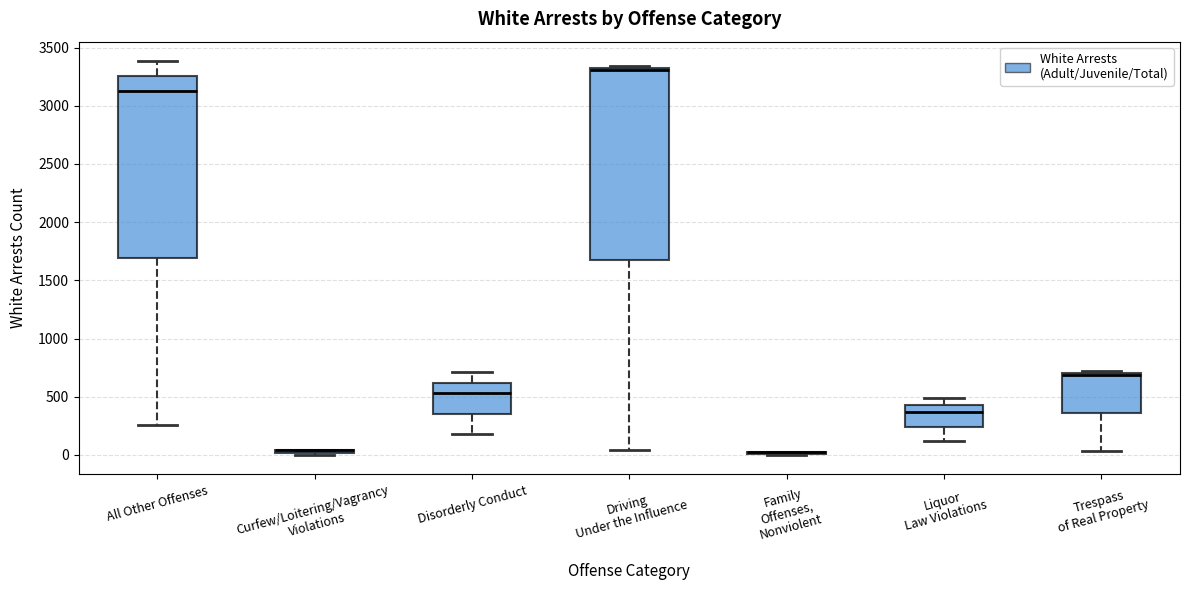

Which box is the tallest, from its lower edge to its upper edge?

Driving Under the Influence